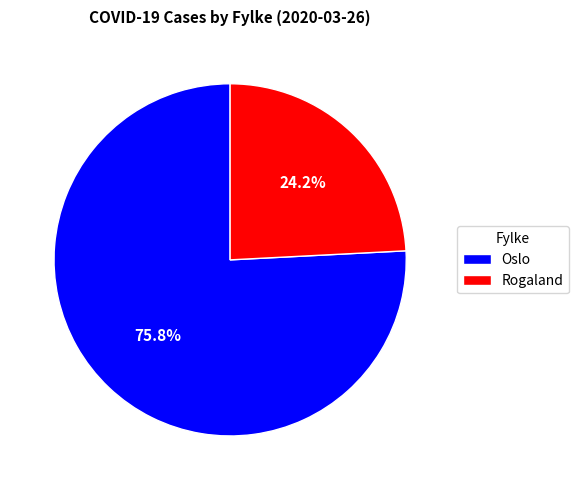

Which category accounts for the majority?

Oslo